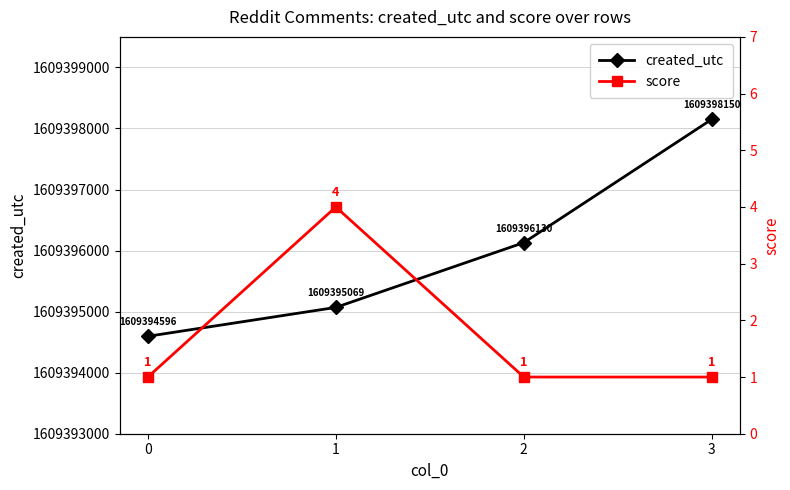

Is the value of created_utc at 3 greater than the value of score at 2?

Yes